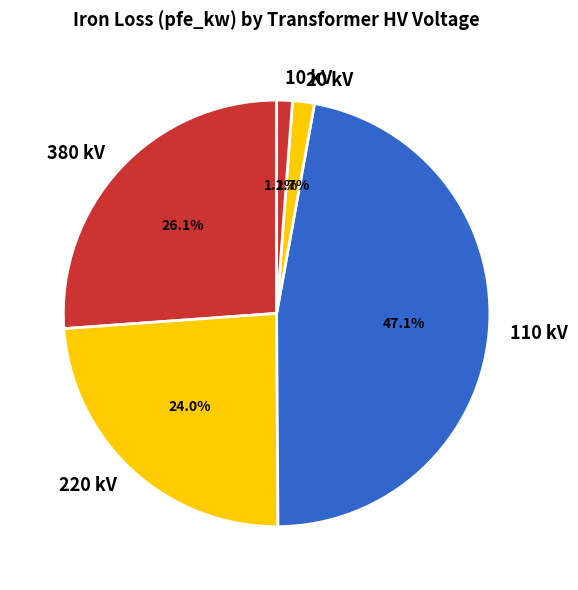

To the nearest percent, what is the difference between the largest and smallest slice percentages?

46%